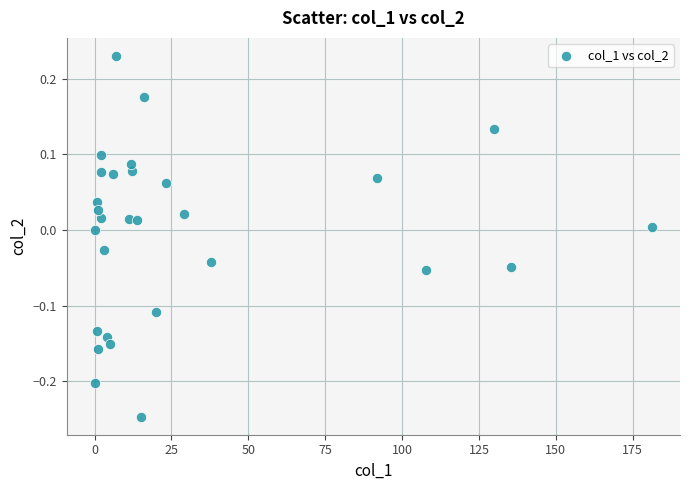

What is the range of Y values (max minus min)?

0.5